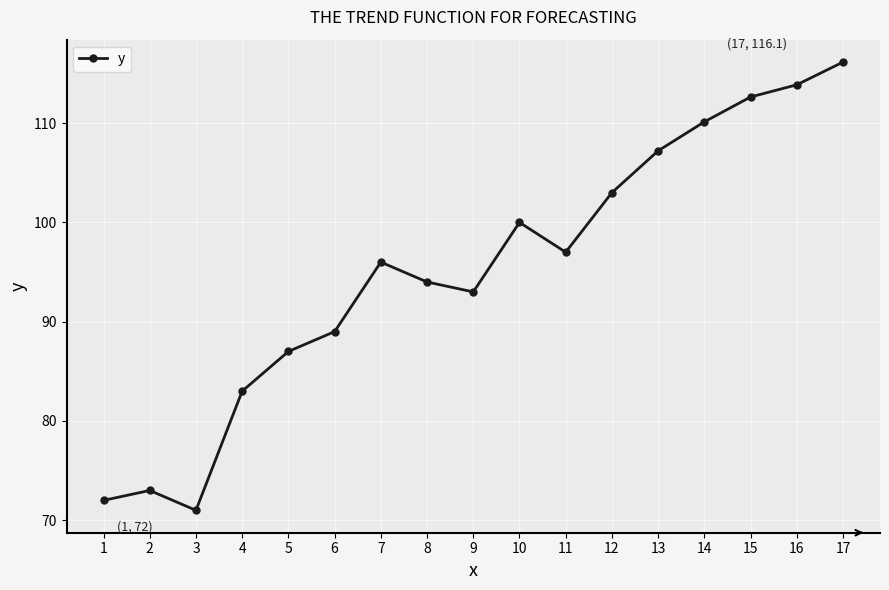

What is the approximate value at 17?

116.1